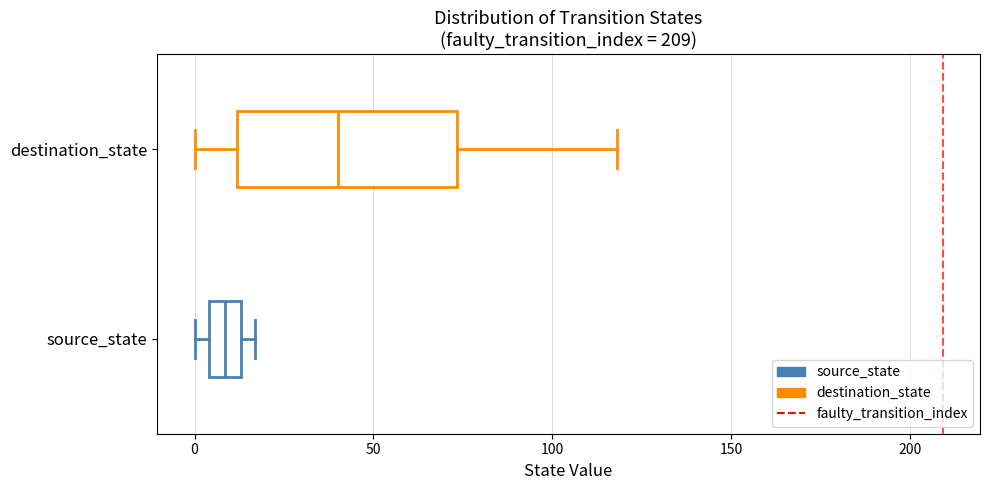

Reading bottom to top, transcribe this box plot: for each box, give where its median line is, the range the box spans, and where its two whiskers end, as read against the x-axis. The values are not printed on the chart, so give them approximately, as read against the axis.

source_state: median 10, box 5 to 15, whiskers 0 to 15 (just right of the box's right edge)
destination_state: median 40, box 10 to 75, whiskers 0 to 120